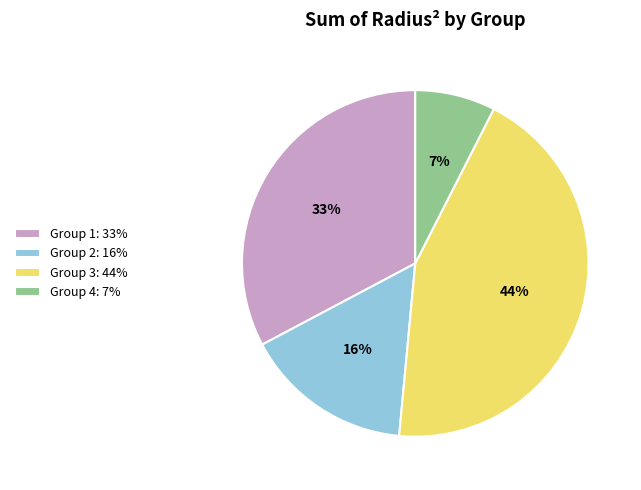

Do Group 4: 7% and Group 1: 33% together represent more than half of the pie?

No